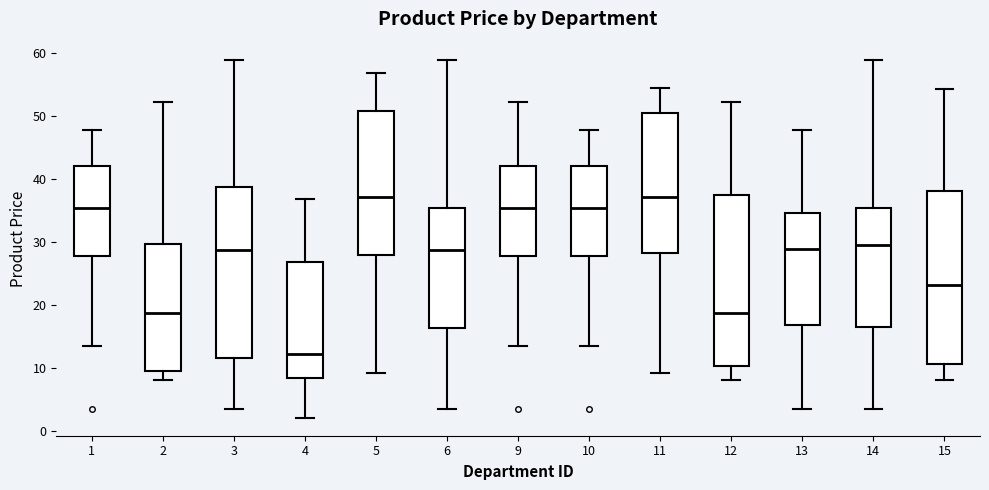

Reading left to right, transcribe this box plot: for each box, give where its median line is, the range the box spans, and where its two whiskers end, as read against the y-axis. The values are not printed on the chart, so give them approximately, as read against the axis.

1: median 35, box 28 to 42, whiskers 14 to 48
2: median 19, box 10 to 30, whiskers 8 to 52
3: median 29, box 12 to 39, whiskers 4 to 59
4: median 12, box 9 to 27, whiskers 2 to 37
5: median 37, box 28 to 51, whiskers 9 to 57
6: median 29, box 16 to 35, whiskers 4 to 59
9: median 35, box 28 to 42, whiskers 14 to 52
10: median 35, box 28 to 42, whiskers 14 to 48
11: median 37, box 28 to 50, whiskers 9 to 54
12: median 19, box 10 to 38, whiskers 8 to 52
13: median 29, box 17 to 35, whiskers 4 to 48
14: median 29, box 17 to 35, whiskers 4 to 59
15: median 23, box 11 to 38, whiskers 8 to 54